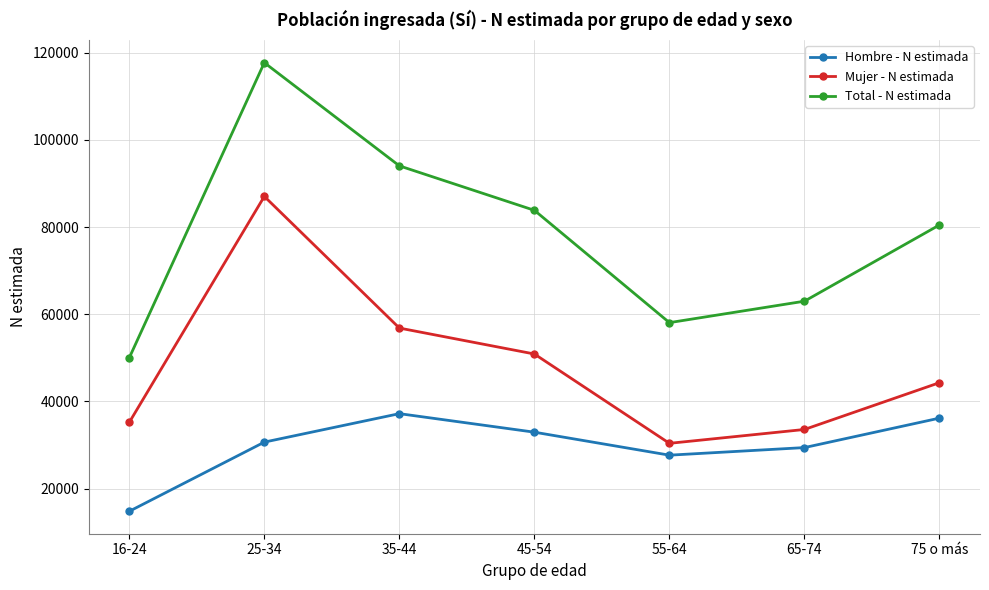

What is the total value across all series at 25-34?

235404